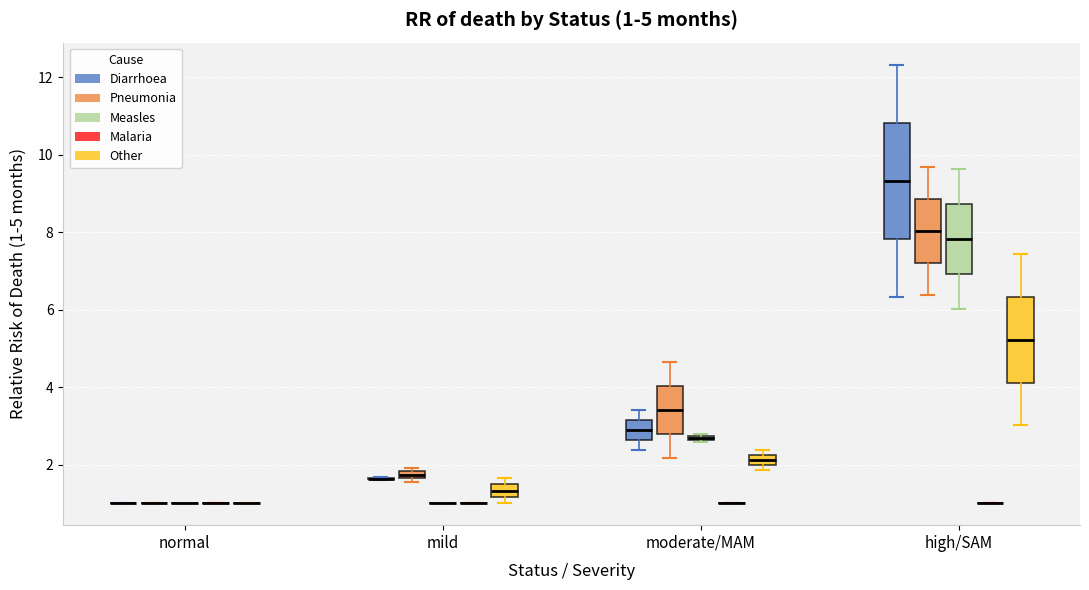

Comparing the boxes themselves (not the whiskers), which one is the tallest?

high/SAM (Diarrhoea)